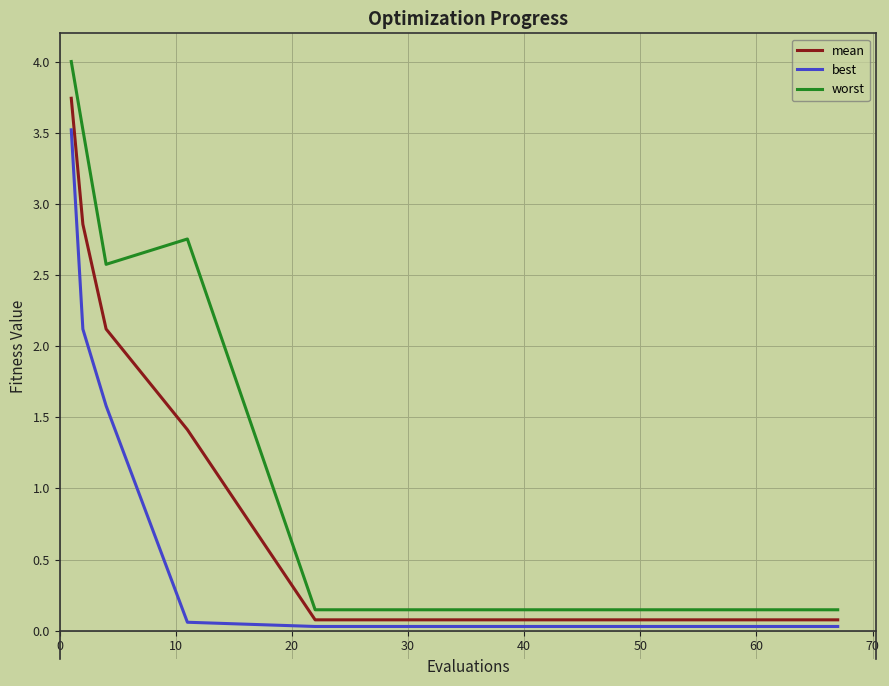

List the series in order of their overall mean, highest first.

worst, mean, best